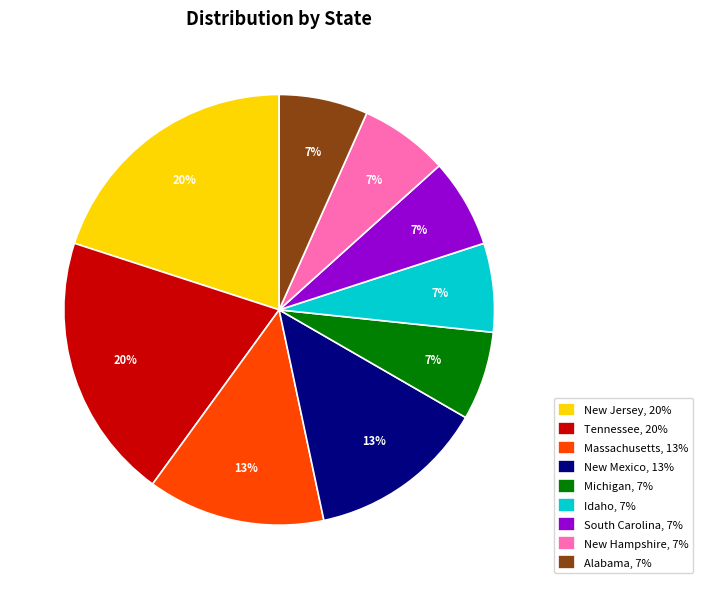

Count the number of slices in the pie.

9